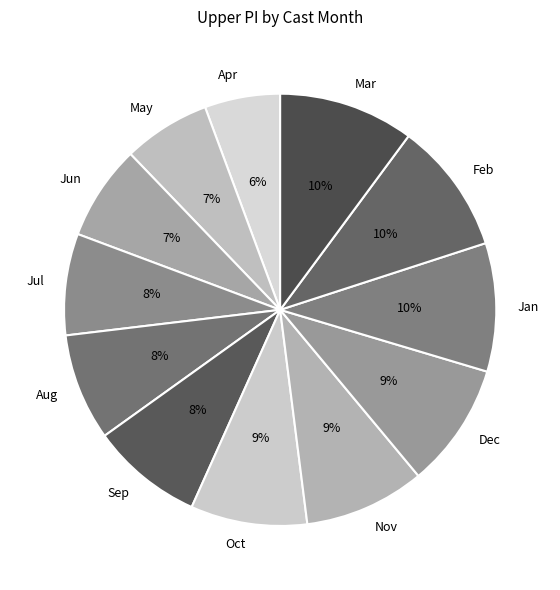

Which slice is the smallest?

Apr